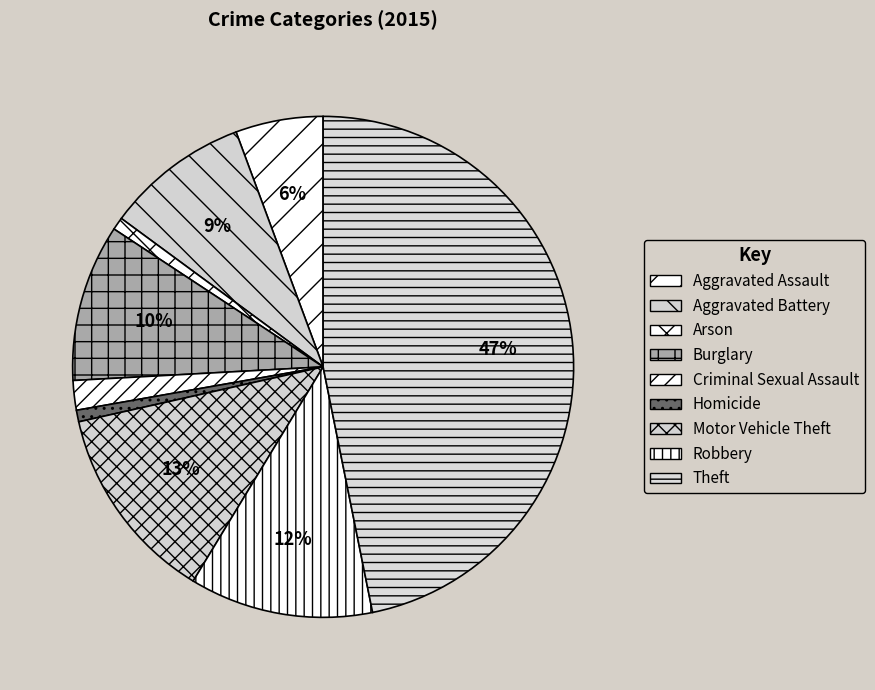

The Burglary slice represents 1% of the pie. True or false?

False